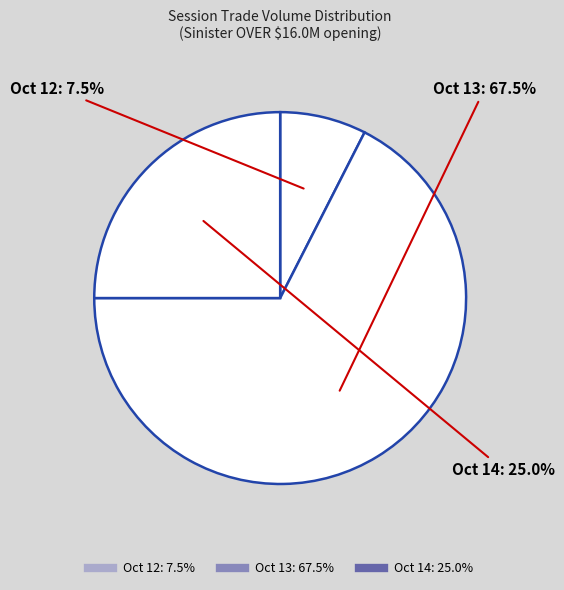

Count the number of slices in the pie.

3